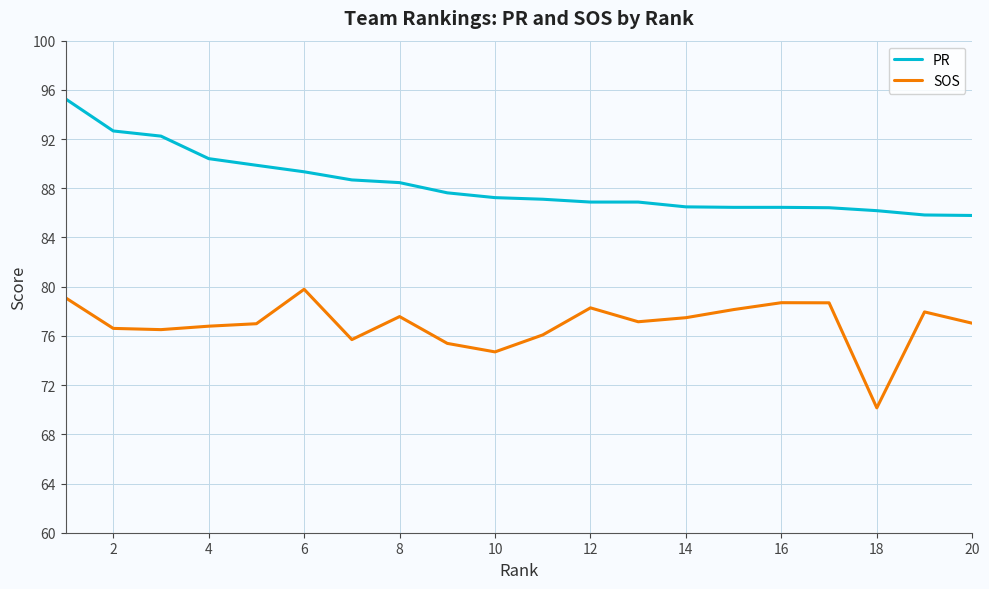

True or false: PR and SOS intersect in this chart.

False